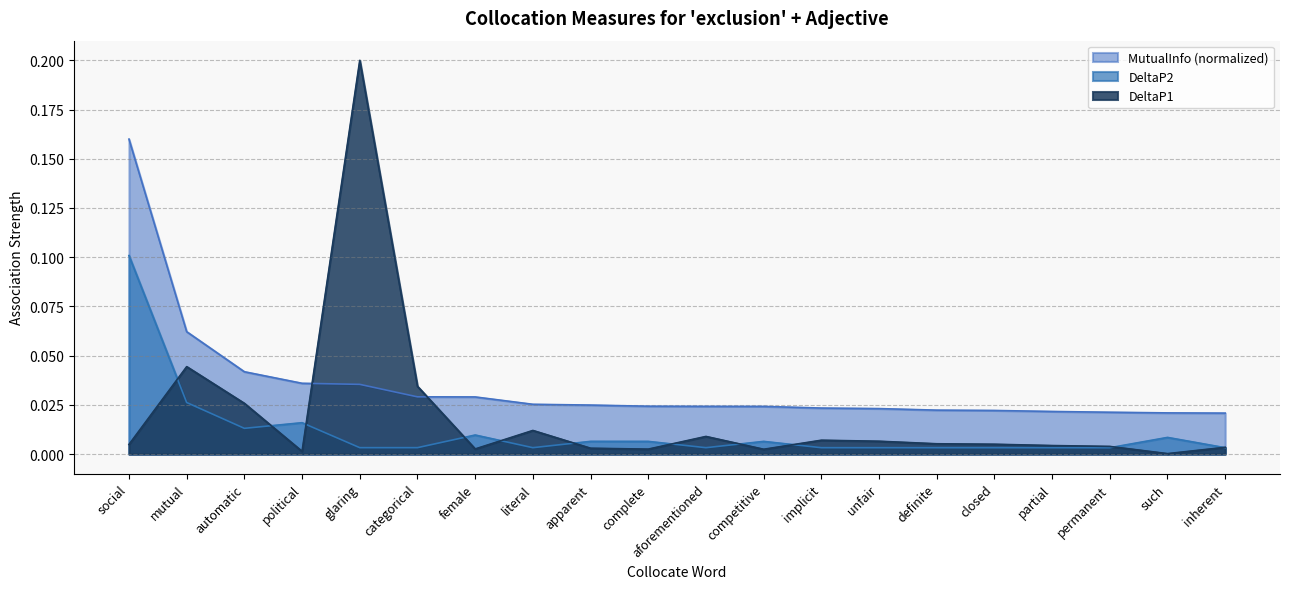

List the series in order of their peak value, lowest first.

DeltaP2, MutualInfo (normalized), DeltaP1